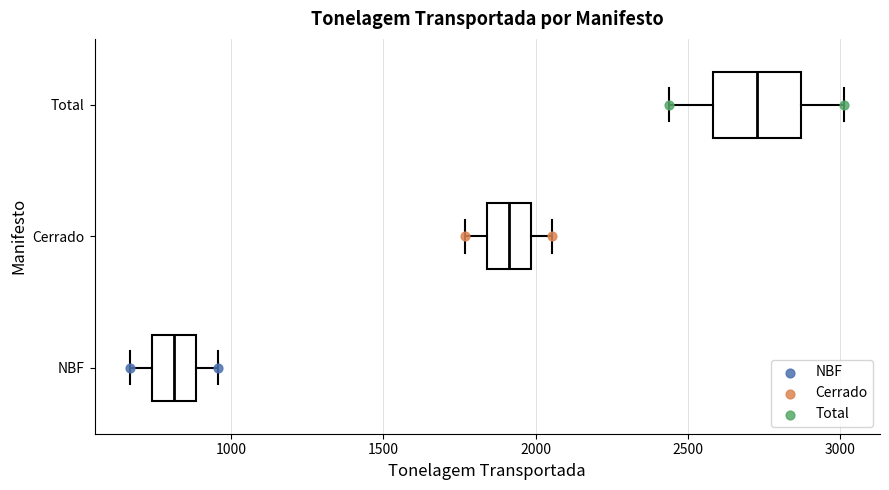

Which box's median line is the furthest to the left?

NBF